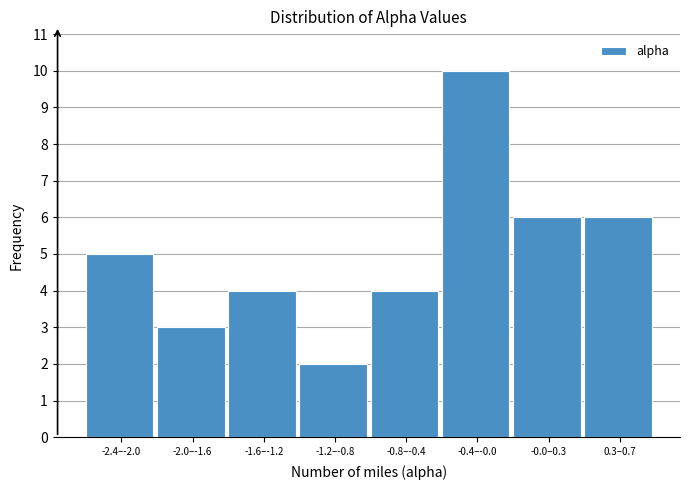

Reading right to left, what are all the values shown in this chart?

0.3–0.7=6	-0.0–0.3=6	-0.4–-0.0=10	-0.8–-0.4=4	-1.2–-0.8=2	-1.6–-1.2=4	-2.0–-1.6=3	-2.4–-2.0=5